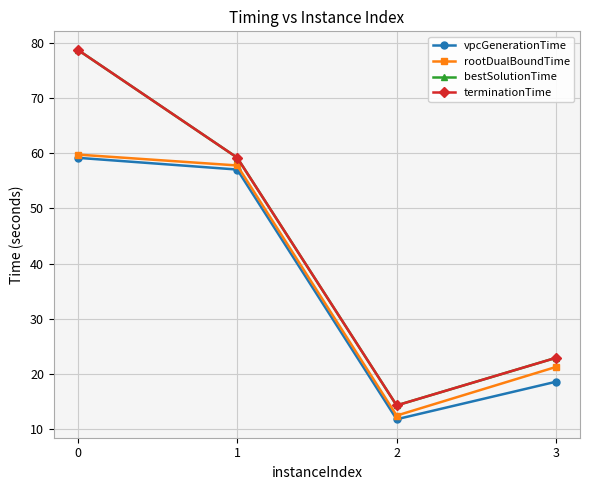

True or false: vpcGenerationTime and terminationTime cross at least once.

False